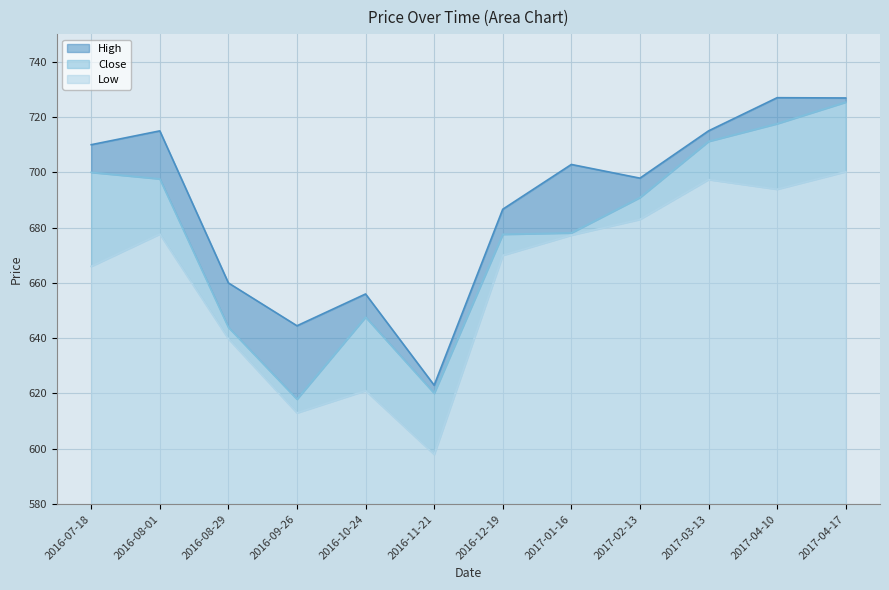

What is the difference between the maximum and minimum values in the High series?

104.0